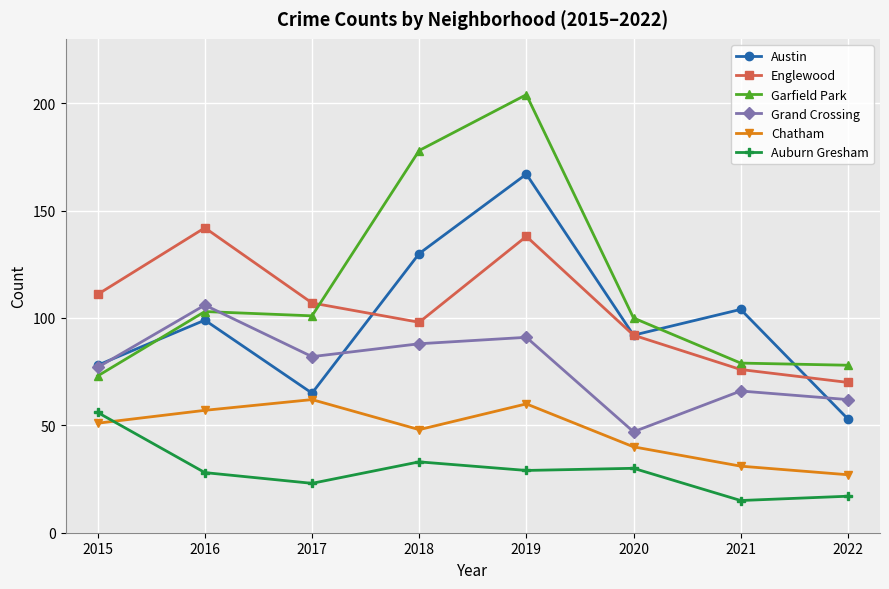

Count the number of data series in this chart.

6